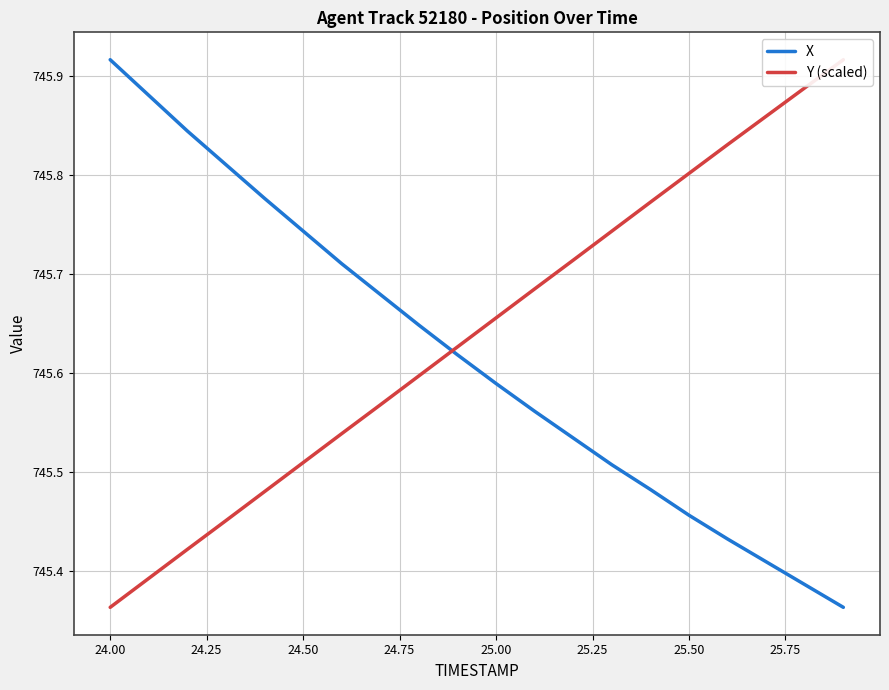

At how many categories does at least one series exceed 745?

20